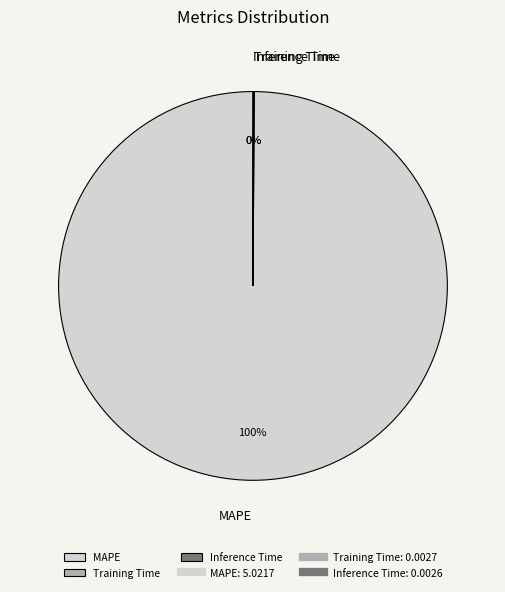

Which category has the biggest portion of the pie?

MAPE